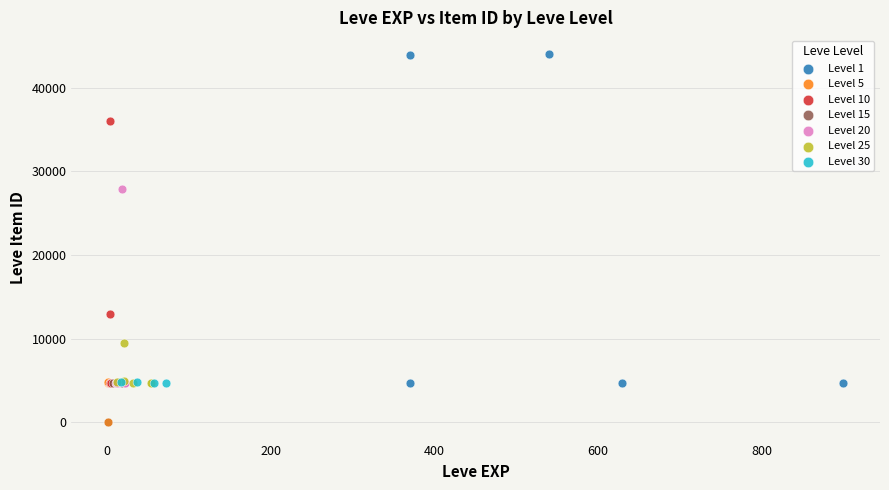

Which series has the widest spread of Y values?

Level 1